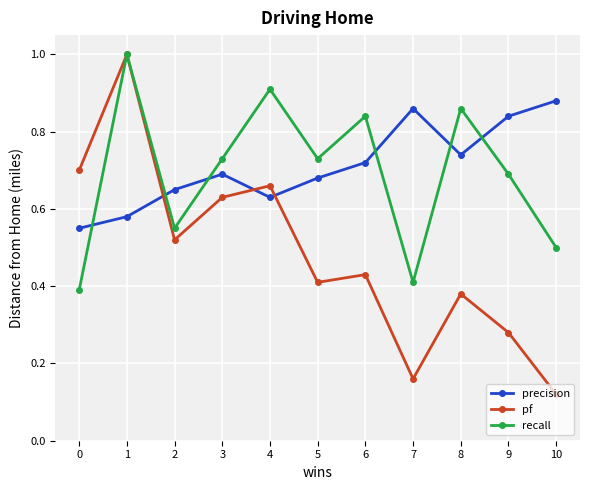

Which series has the widest spread of values?

pf